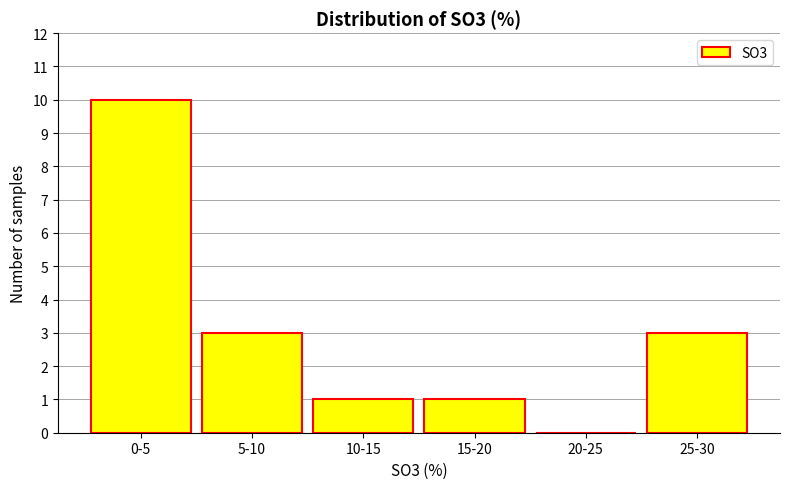

Reading left to right, transcribe all the data shown in this chart.

0-5=10	5-10=3	10-15=1	15-20=1	20-25=0	25-30=3